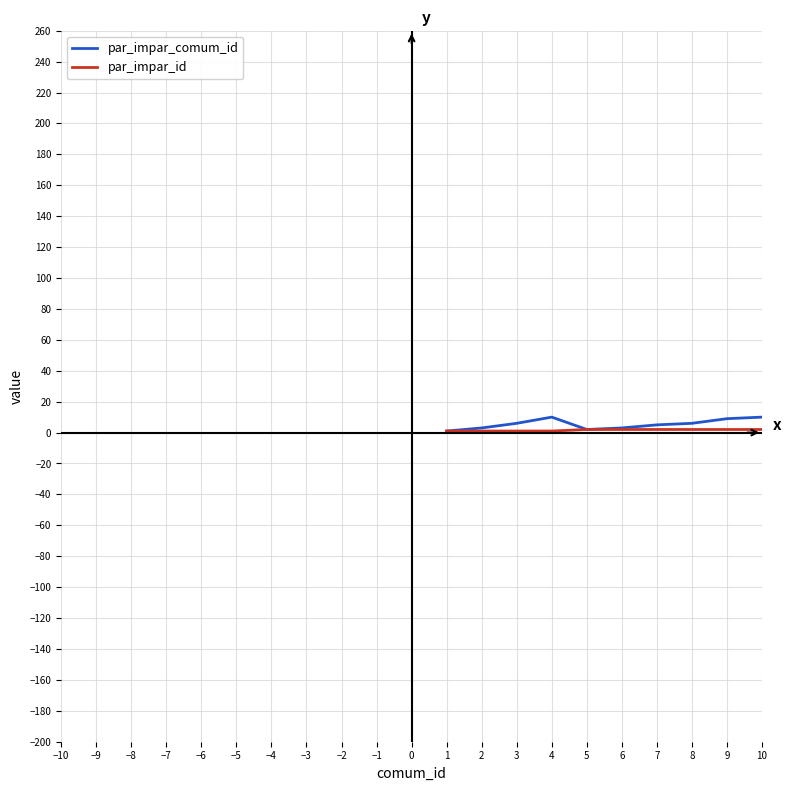

Which series has the widest spread of values?

par_impar_comum_id